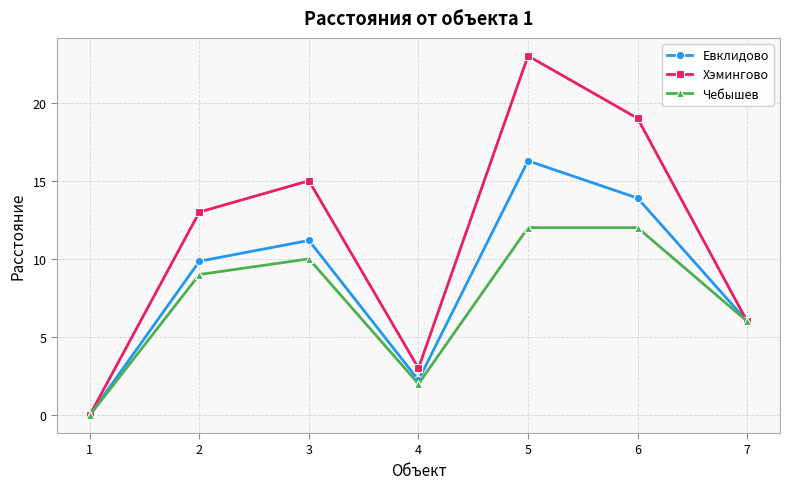

Read the Чебышев value at 7.

6.0